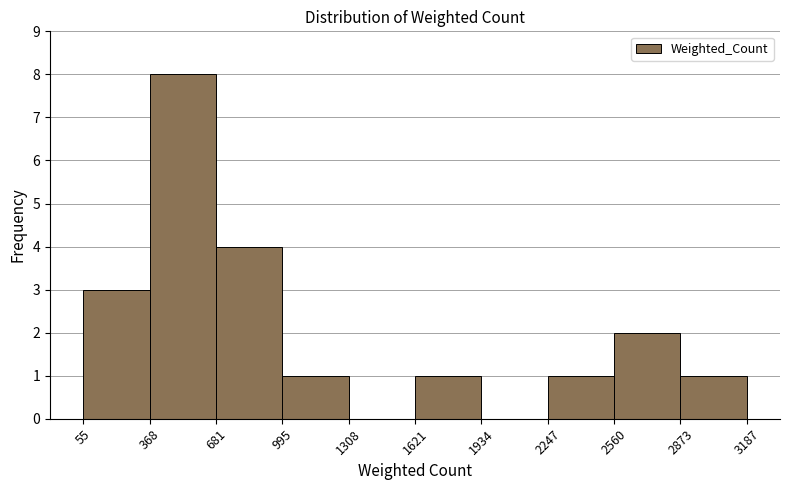

Over which range of the x-axis is the bar tallest?

368 to 681